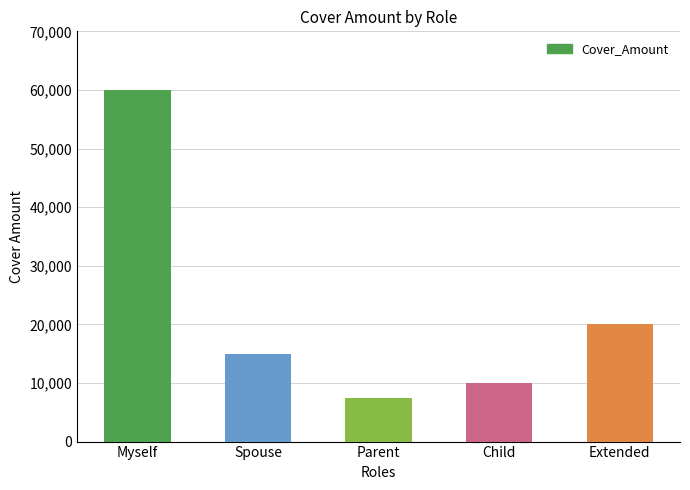

What is the difference between the values at Myself and Spouse?

45000